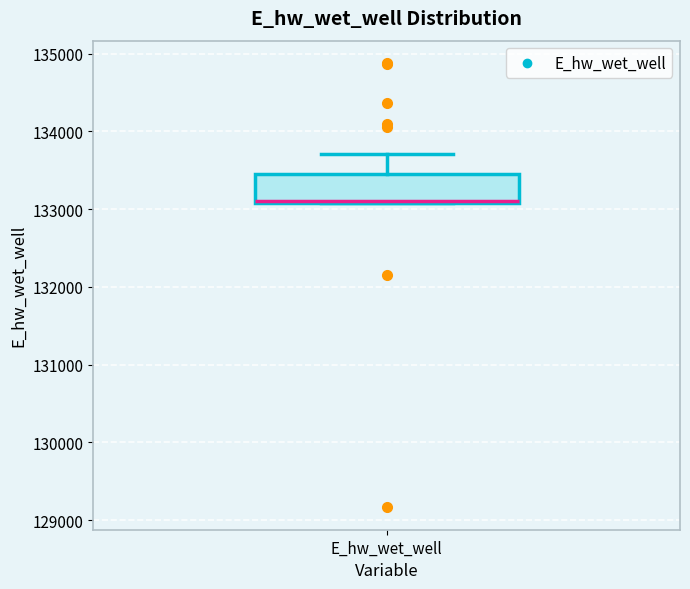

Read this box plot against the y-axis: the position of the median line, the range covered by the box, and the ends of both whiskers. The values are not printed on the chart, so give them approximately, as read against the axis.

median 133100 (drawn on the box's lower edge), box 133100 to 133400, whiskers 133100 to 133700